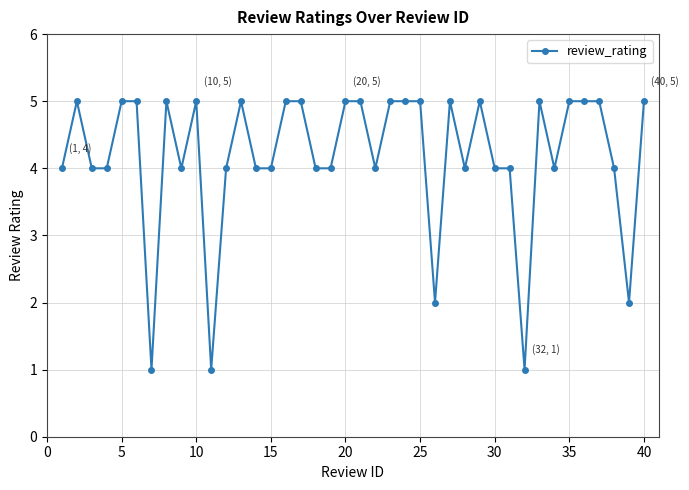

What is the difference between the maximum and minimum values?

4